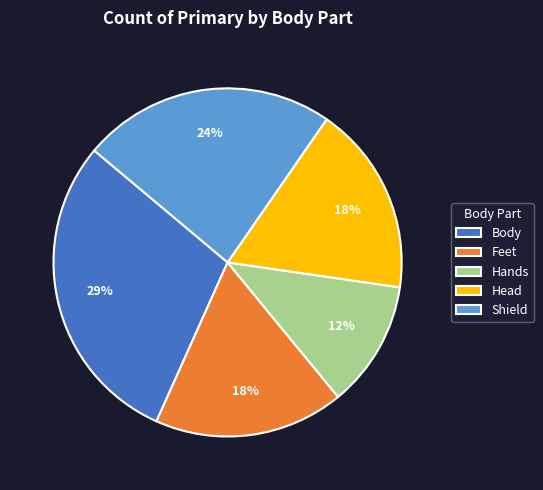

Is Body the majority of the pie?

No